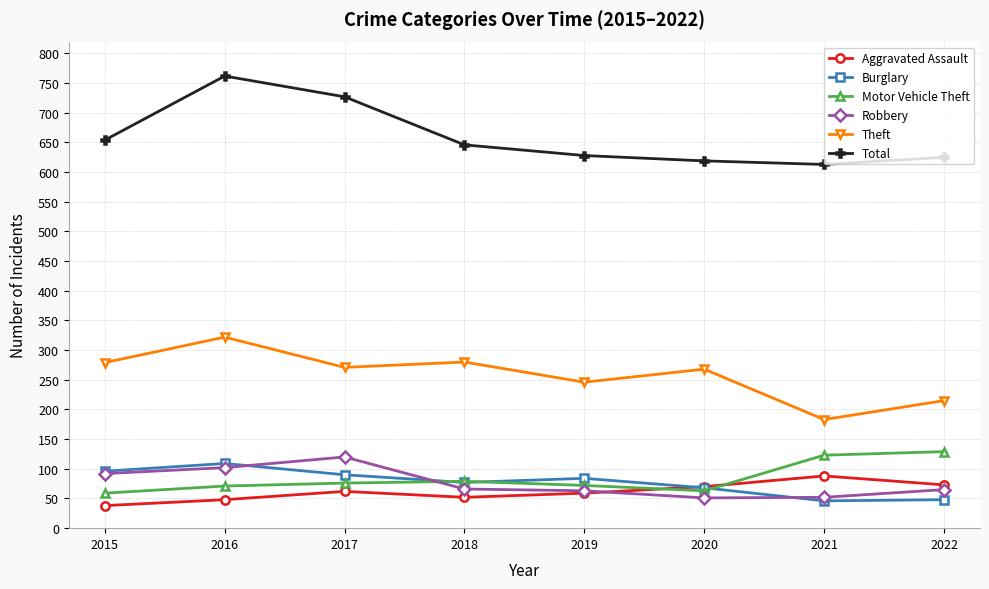

Which series has the largest total across all categories?

Total